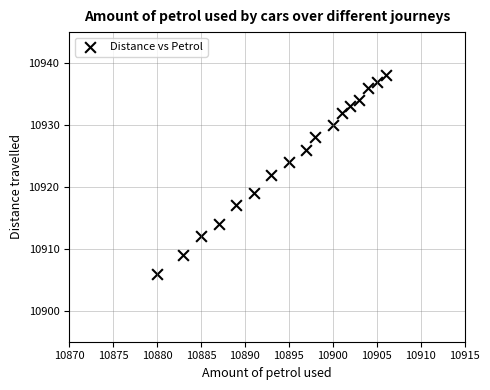

What is the range of X values (max minus min)?

26